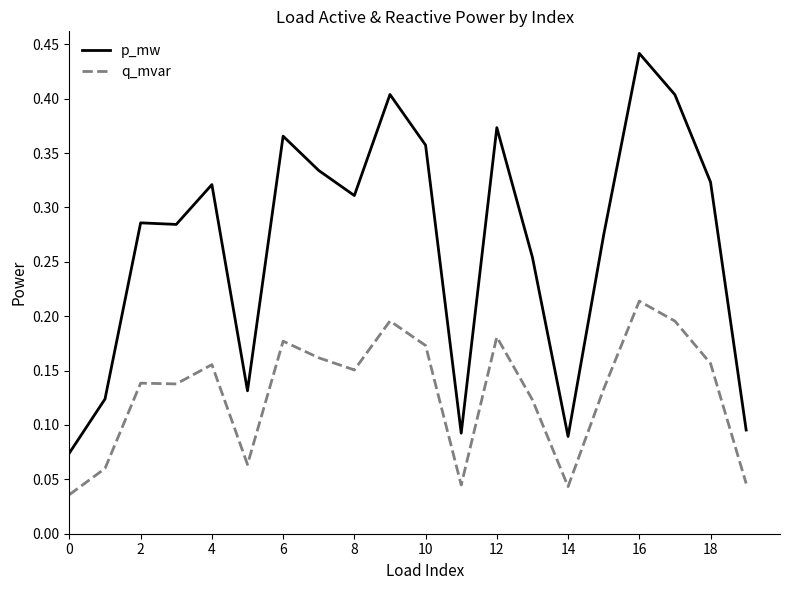

Which series has the largest range (max minus min)?

p_mw